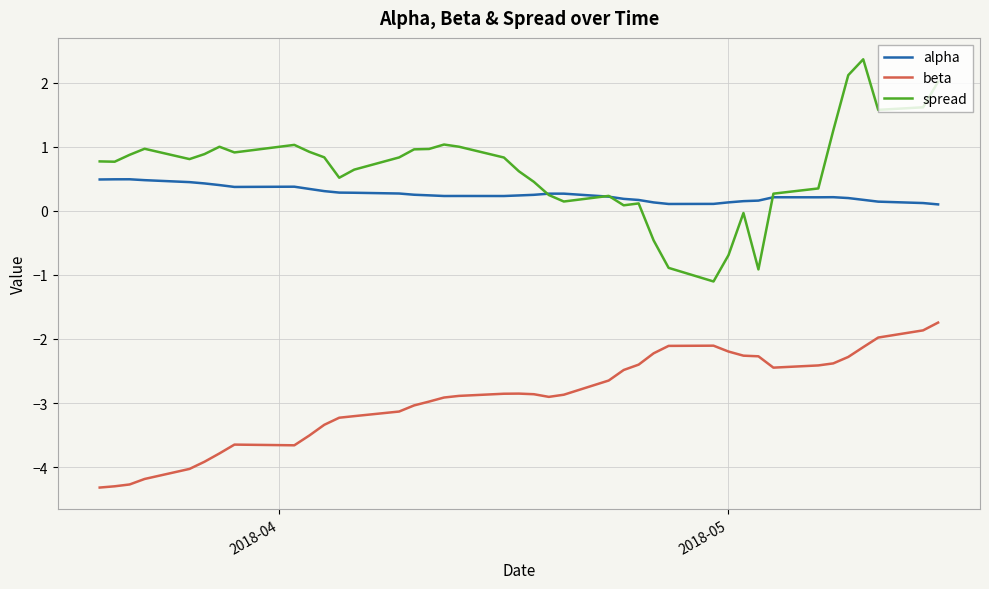

What is the highest value of the alpha series?

0.5